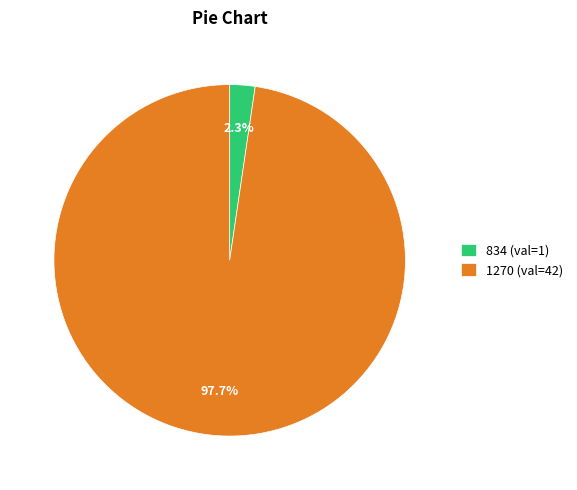

Which slice is the smallest?

834